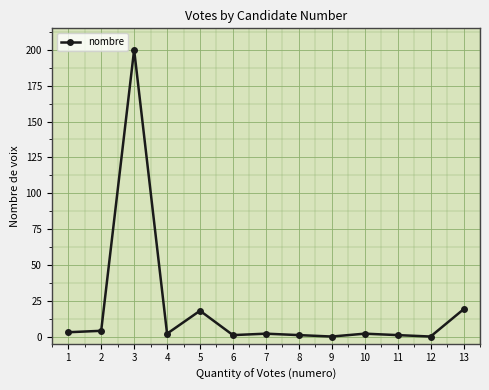

The chart shows a value of 1 at 11. True or false?

True